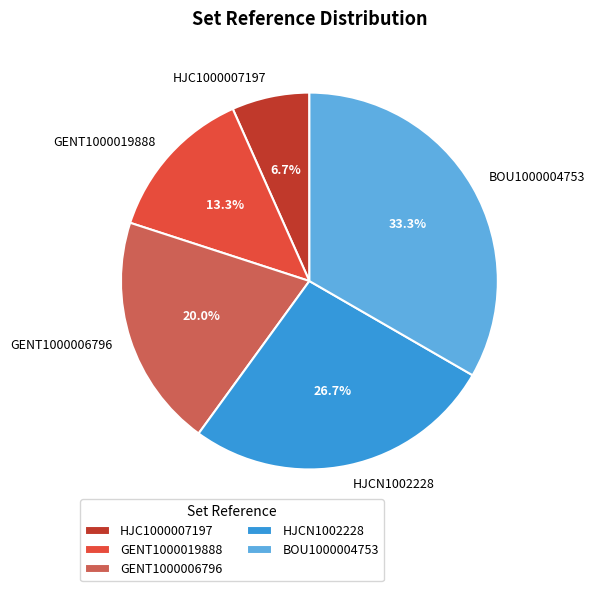

How many segments does this pie chart have?

5